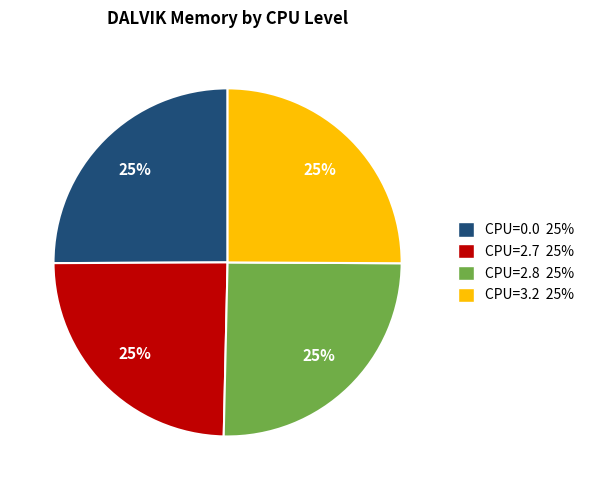

To the nearest percent, what percentage of the pie is CPU=2.8 25%?

25%